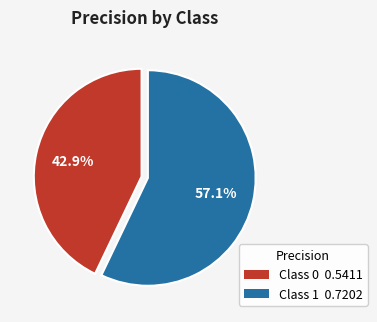

Combined, do Class 0 0.5411 and Class 1 0.7202 account for over 50%?

Yes